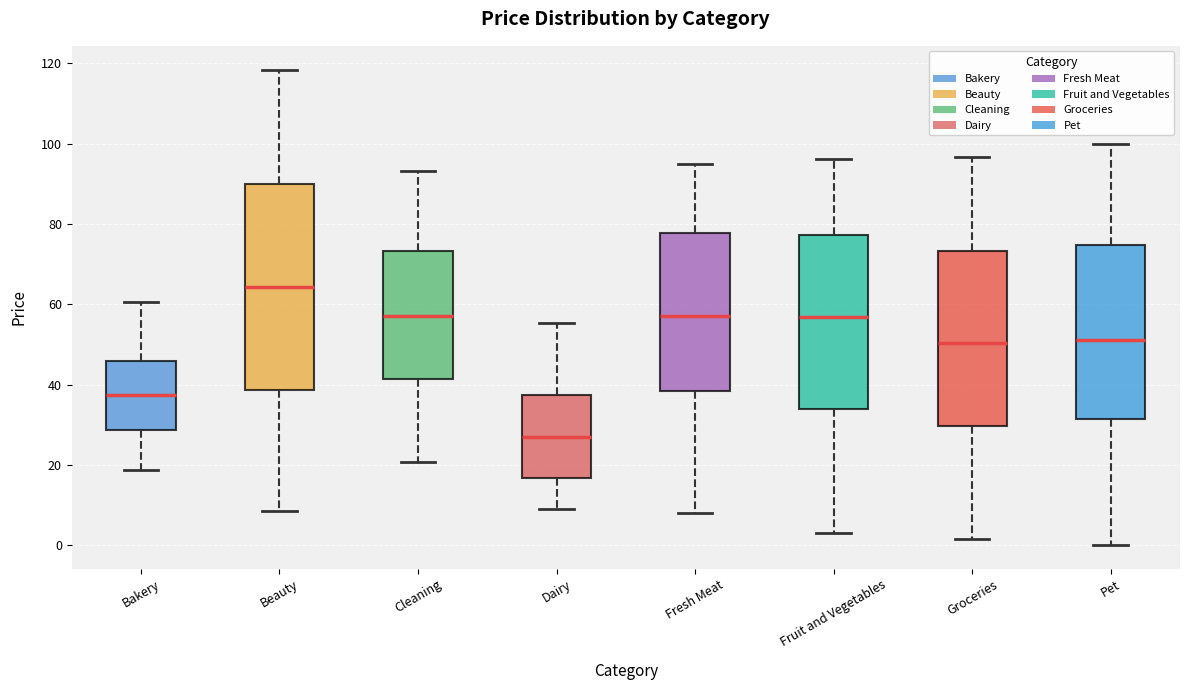

Where does the median line of the box for Fruit and Vegetables sit on the y-axis? The values are not printed on the chart, so give them approximately, as read against the axis.

56